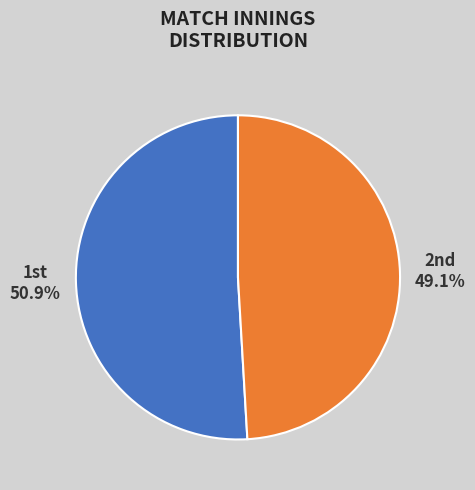

What is the majority slice?

1st